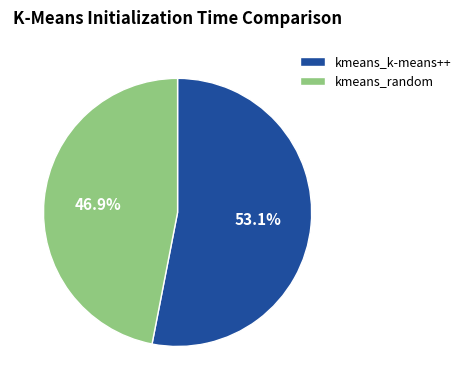

Approximately how many times larger is the value at kmeans_random compared to kmeans_k-means++?

0.9